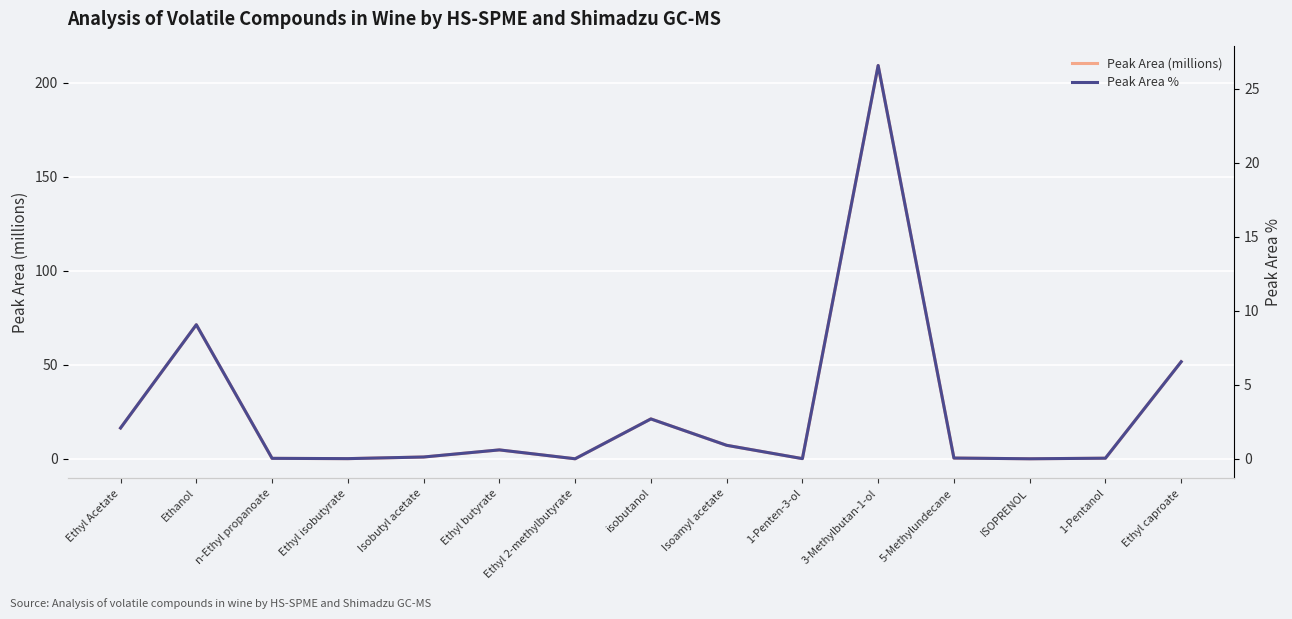

Reading left to right, what are all the values shown in this chart?

Peak Area (millions): Ethyl Acetate=16.4	Ethanol=71.3	n-Ethyl propanoate=0.3	Ethyl isobutyrate=0.2	Isobutyl acetate=1.0	Ethyl butyrate=4.8	Ethyl 2-methylbutyrate=0.1	isobutanol=21.3	Isoamyl acetate=7.3	1-Penten-3-ol=0.2	3-Methylbutan-1-ol=209.1	5-Methylundecane=0.4	ISOPRENOL=0.1	1-Pentanol=0.4	Ethyl caproate=51.7
Peak Area %: Ethyl Acetate=2.1	Ethanol=9.1	n-Ethyl propanoate=0.0	Ethyl isobutyrate=0.0	Isobutyl acetate=0.1	Ethyl butyrate=0.6	Ethyl 2-methylbutyrate=0.0	isobutanol=2.7	Isoamyl acetate=0.9	1-Penten-3-ol=0.0	3-Methylbutan-1-ol=26.6	5-Methylundecane=0.1	ISOPRENOL=0.0	1-Pentanol=0.1	Ethyl caproate=6.6